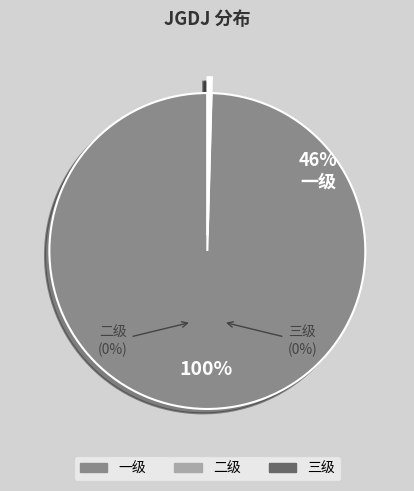

How many slices are in this pie chart?

3